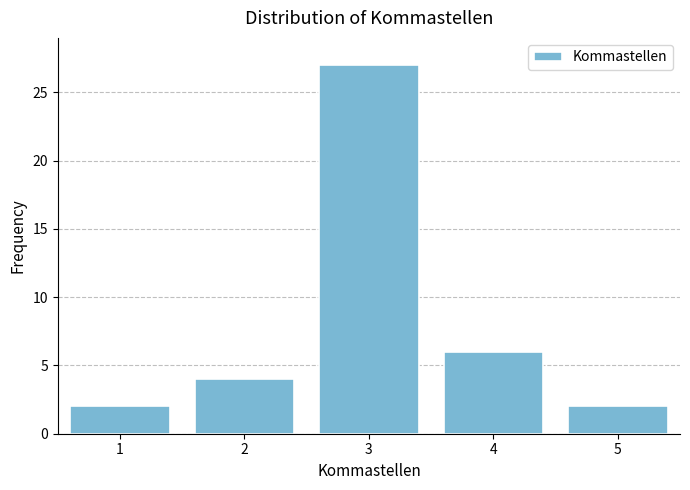

Reading left to right, transcribe this chart: for each bar, give the range it covers on the x-axis and its height. The values are not printed on the chart, so give them approximately, as read against the axis.

0.5 to 1.5: 2
1.5 to 2.5: 4
2.5 to 3.5: 27
3.5 to 4.5: 6
4.5 to 5.5: 2